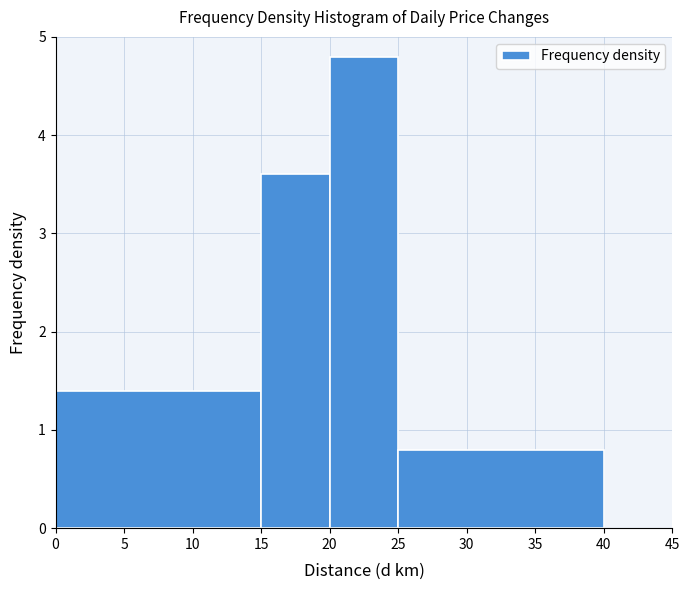

Which range on the x-axis has the tallest bar?

20 to 25